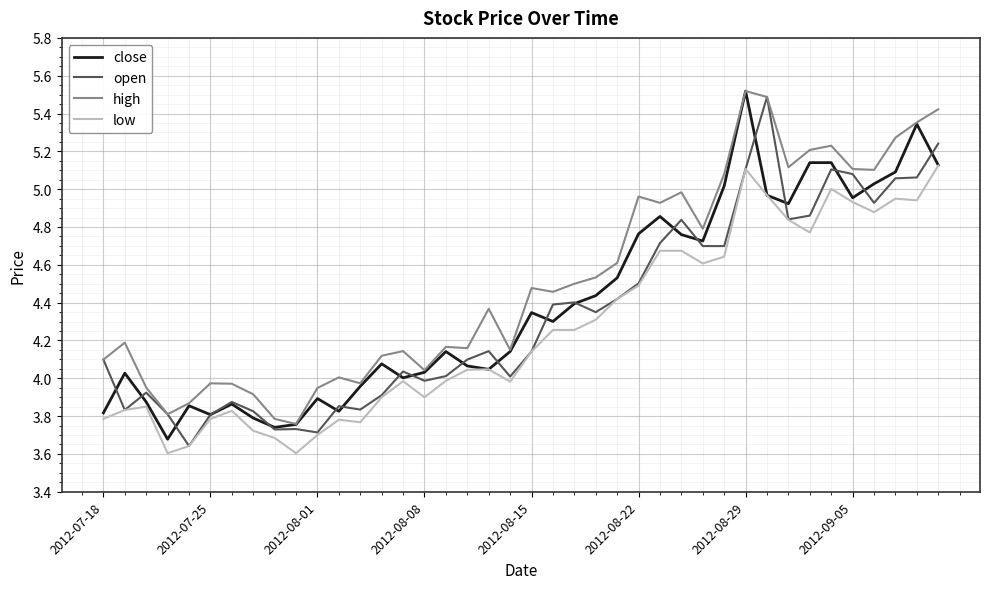

What is the maximum value shown in the chart?

5.5